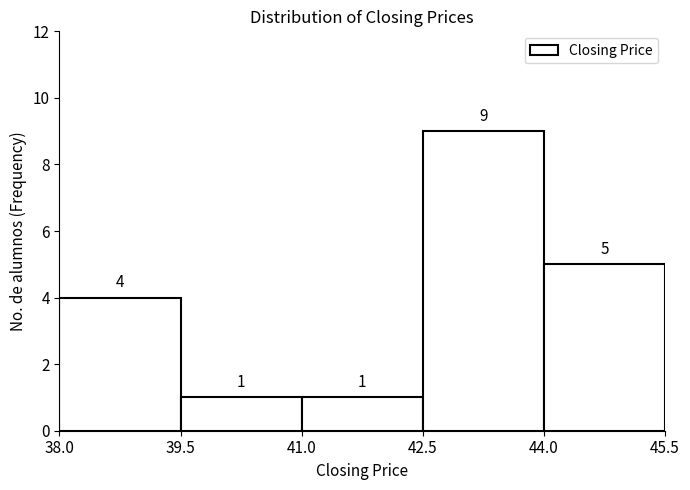

Which range on the x-axis has the tallest bar?

42.5 to 44.0